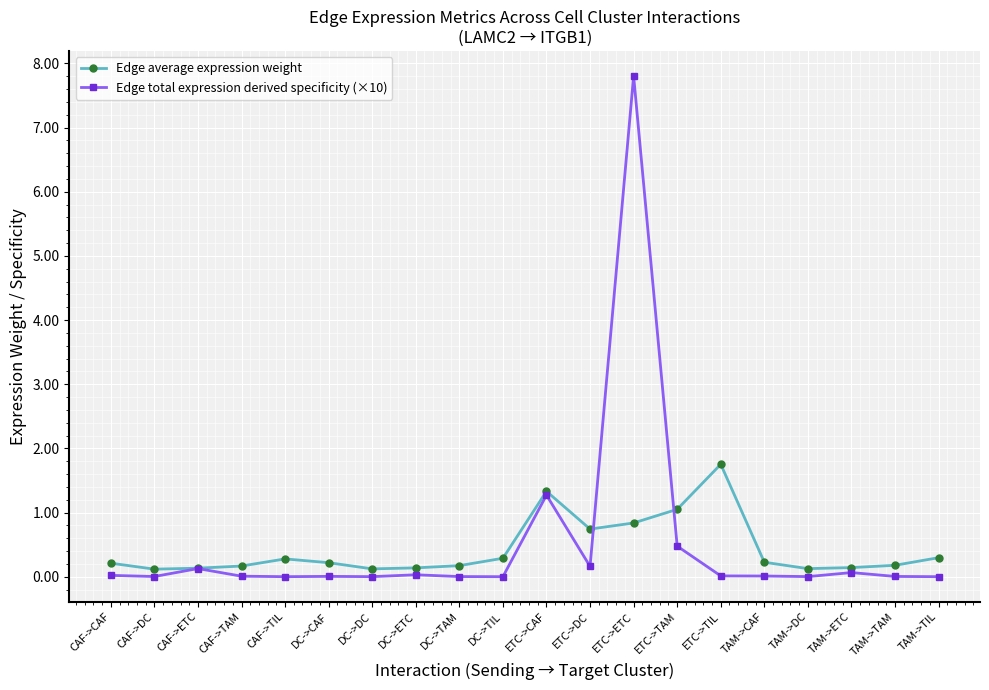

What is the label of the 7th point from the right?

ETC->TAM